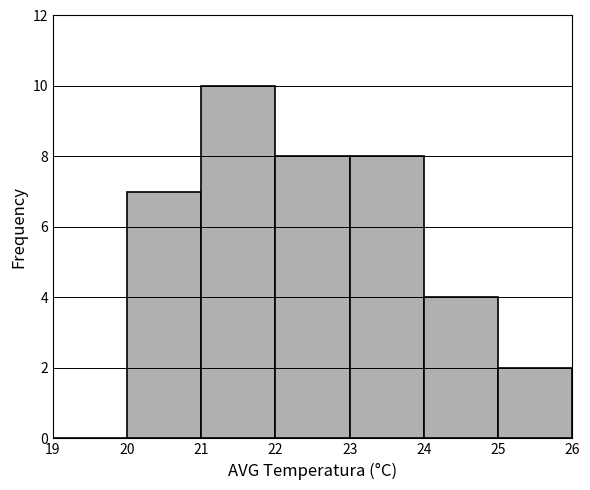

Which range on the x-axis has the tallest bar?

21 to 22